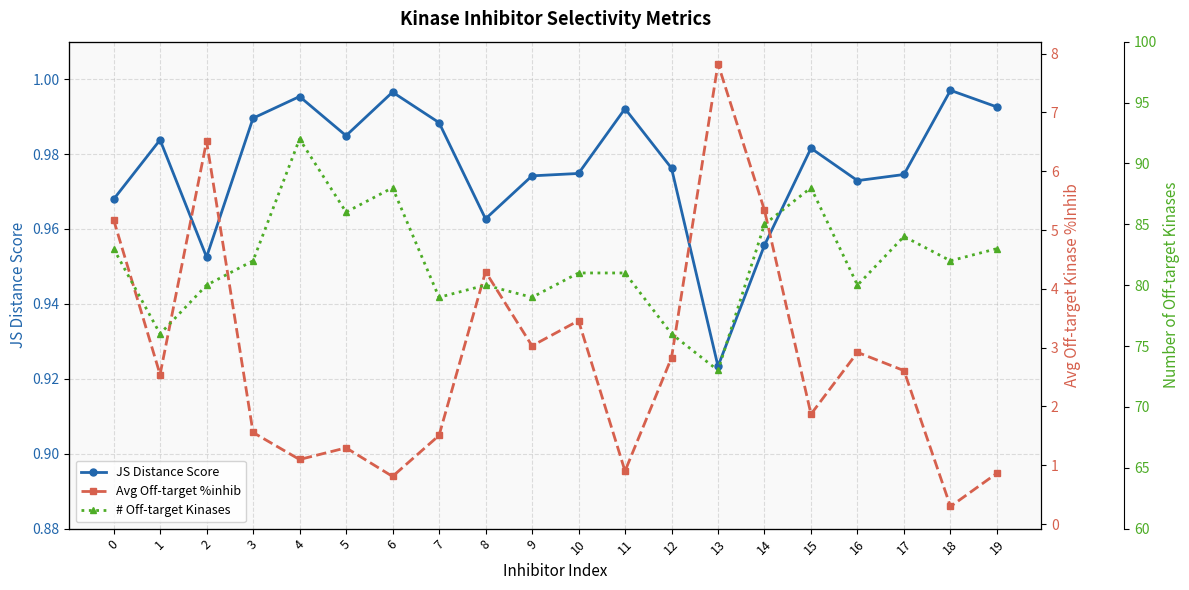

Rank the series by their maximum value, from highest to lowest.

# Off-target Kinases, Avg Off-target %inhib, JS Distance Score